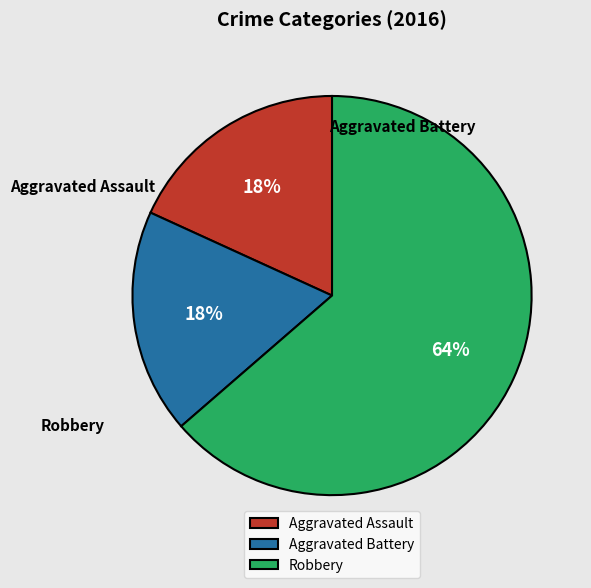

Which has a higher value, Robbery or Aggravated Assault?

Robbery